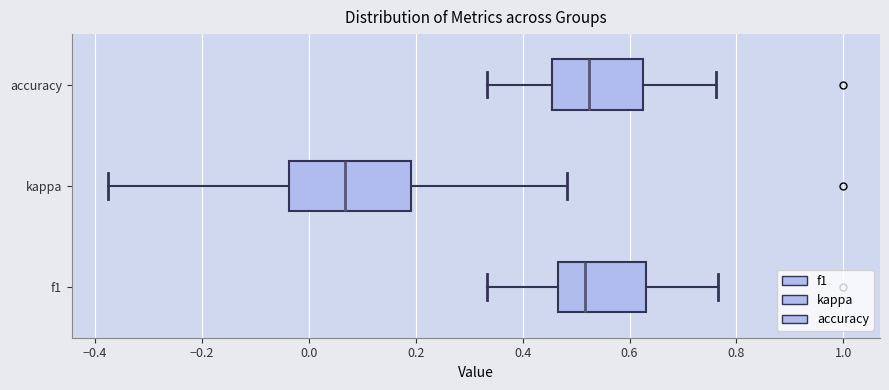

Reading bottom to top, read every box against the x-axis: the position of its median line, the range the box covers, and the ends of its whiskers. The values are not printed on the chart, so give them approximately, as read against the axis.

f1: median 0.52, box 0.46 to 0.64, whiskers 0.34 to 0.76
kappa: median 0.06, box -0.04 to 0.20, whiskers -0.38 to 0.48
accuracy: median 0.52, box 0.46 to 0.62, whiskers 0.34 to 0.76